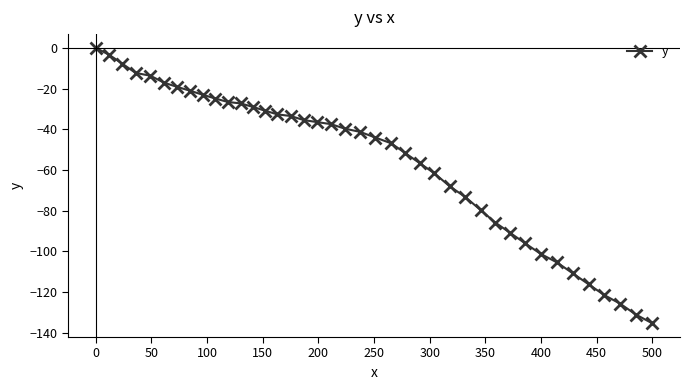

Reading left to right, list all the values displayed in this chart.

0.0	-3.4	-7.8	-12.3	-13.7	-17.1	-19.2	-21.1	-23.1	-24.9	-26.6	-27.3	-29.0	-30.9	-32.7	-33.5	-35.5	-36.5	-37.5	-39.7	-41.3	-44.1	-46.9	-51.7	-56.6	-61.7	-68.0	-73.4	-79.7	-85.9	-90.9	-96.1	-101.3	-105.5	-110.9	-116.2	-121.5	-125.8	-131.1	-135.4